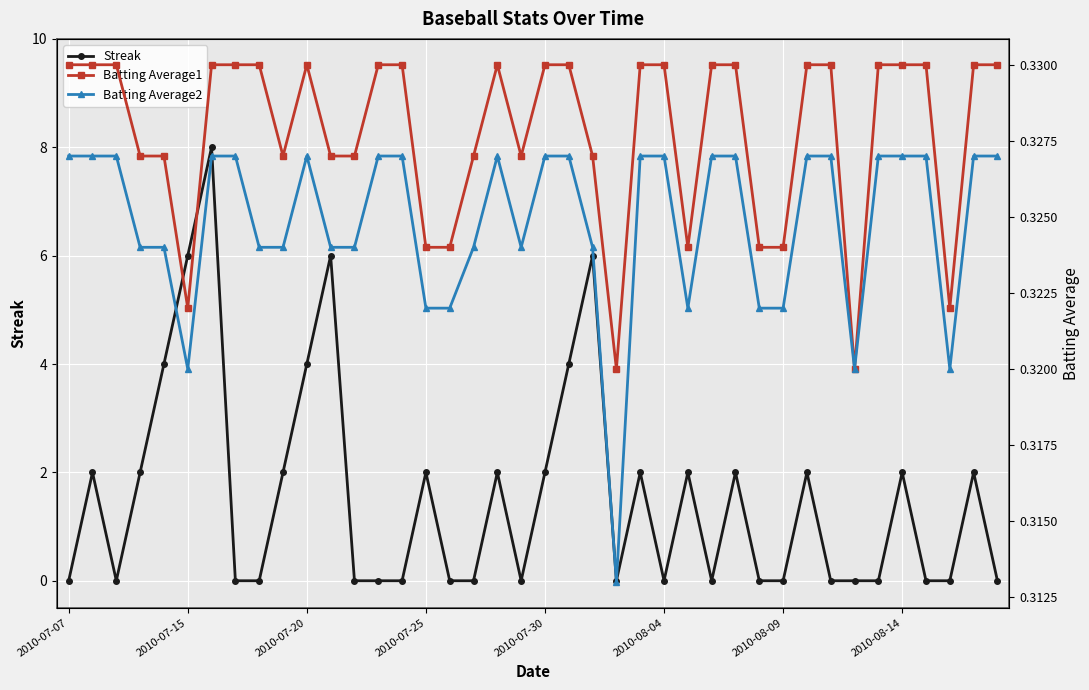

How many lines are shown in the chart?

3